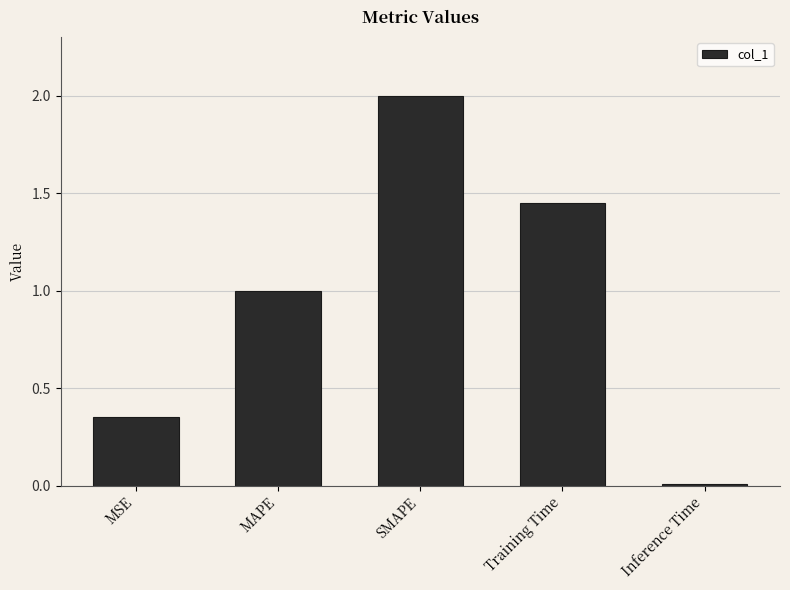

Between MSE and Inference Time, which is larger?

MSE